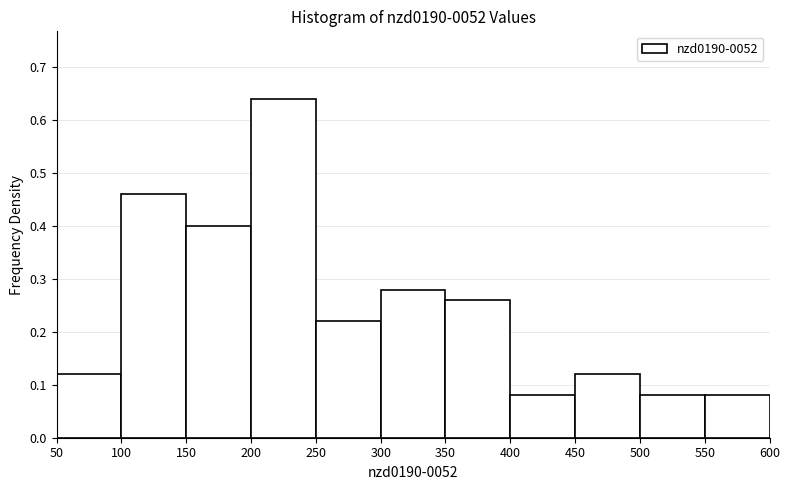

Reading left to right, transcribe this chart: for each bar, give the range it covers on the x-axis and its height. The values are not printed on the chart, so give them approximately, as read against the axis.

50 to 100: 0.12
100 to 150: 0.46
150 to 200: 0.40
200 to 250: 0.64
250 to 300: 0.22
300 to 350: 0.28
350 to 400: 0.26
400 to 450: 0.08
450 to 500: 0.12
500 to 550: 0.08
550 to 600: 0.08